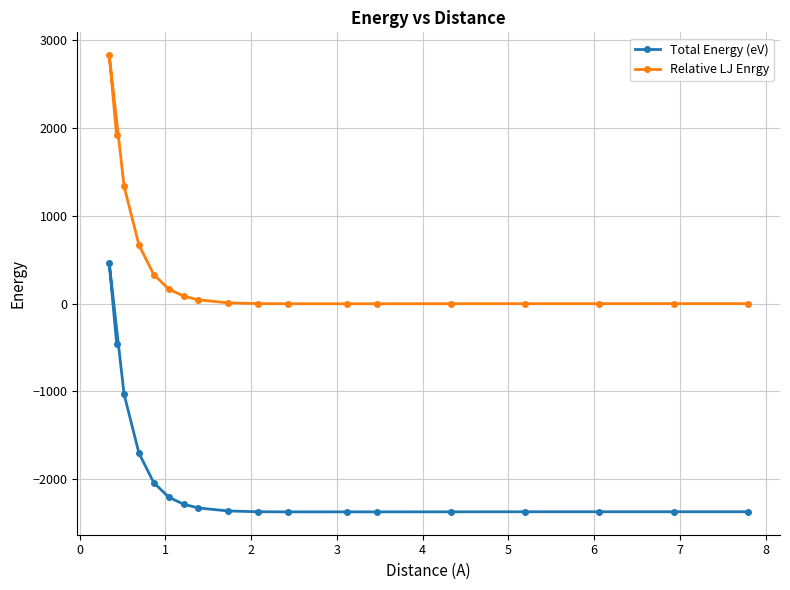

What is the lowest value of the Total Energy (eV) series?

-2373.6